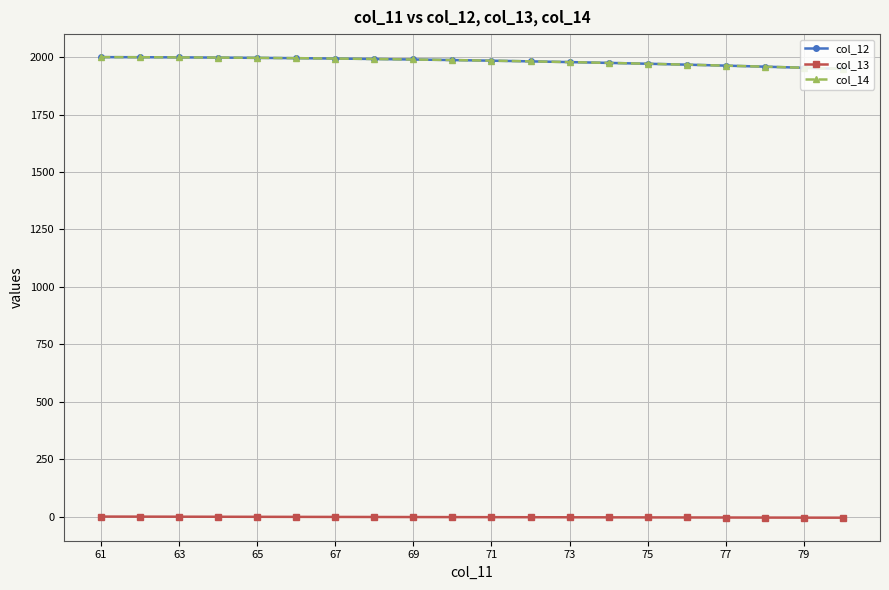

Does the chart have visible grid lines?

Yes